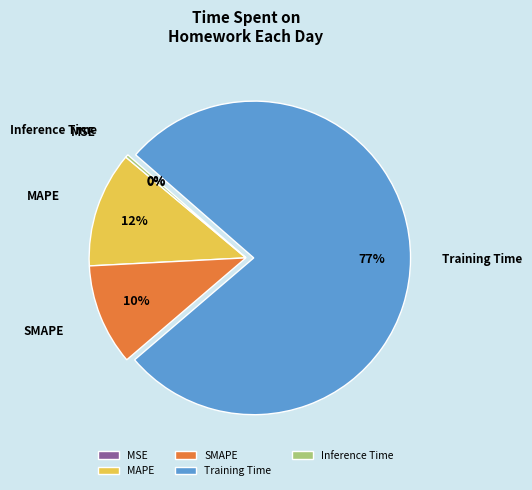

What is the largest slice in the pie chart?

Training Time